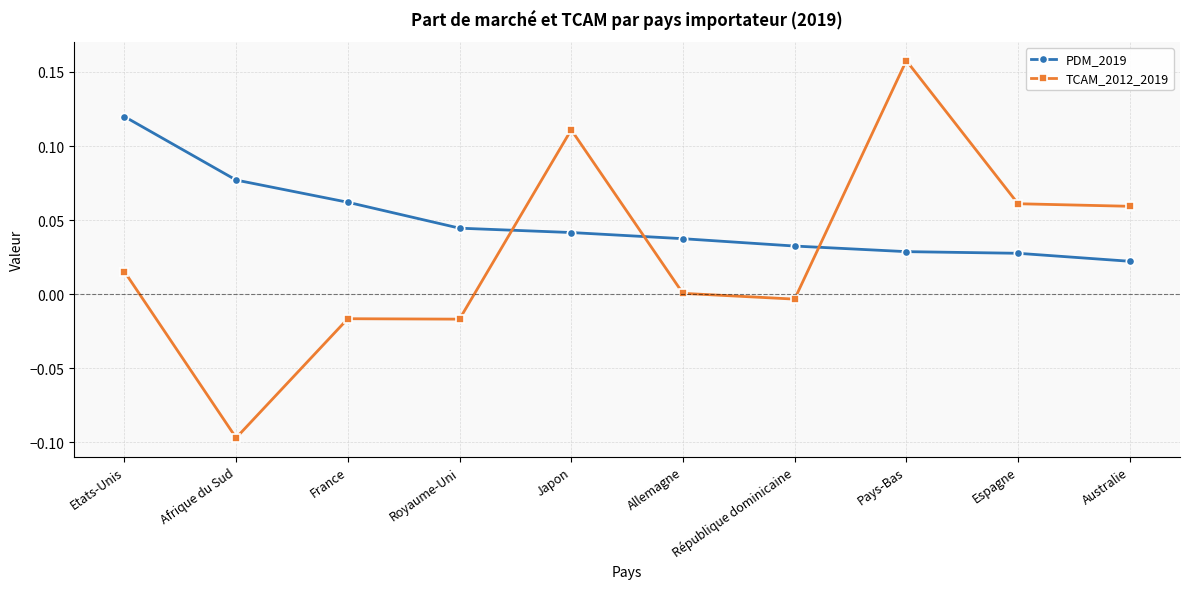

Which label corresponds to the smallest value in the chart?

Afrique du Sud